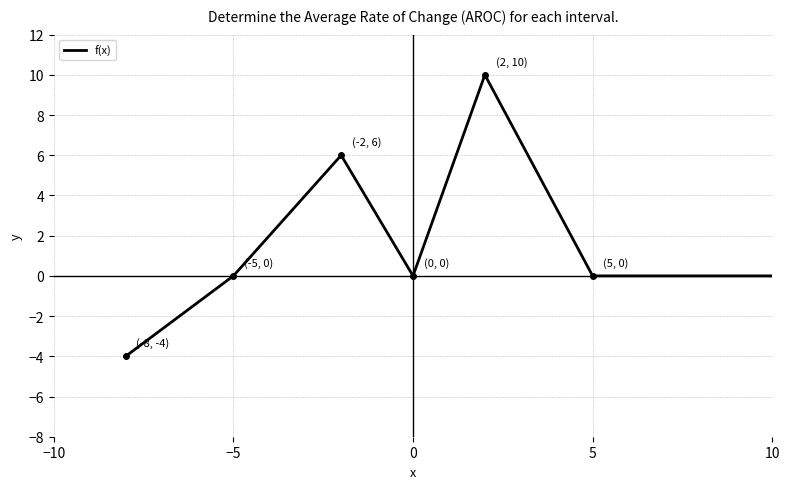

True or false: the data has more than 1 interior local peaks.

True